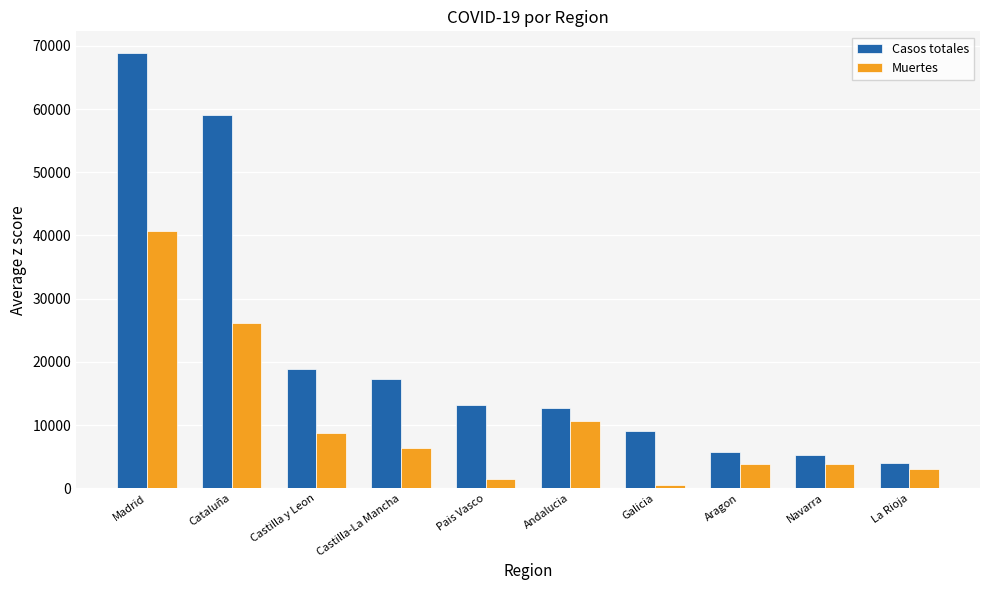

At which category is the sum across all series the highest?

Madrid